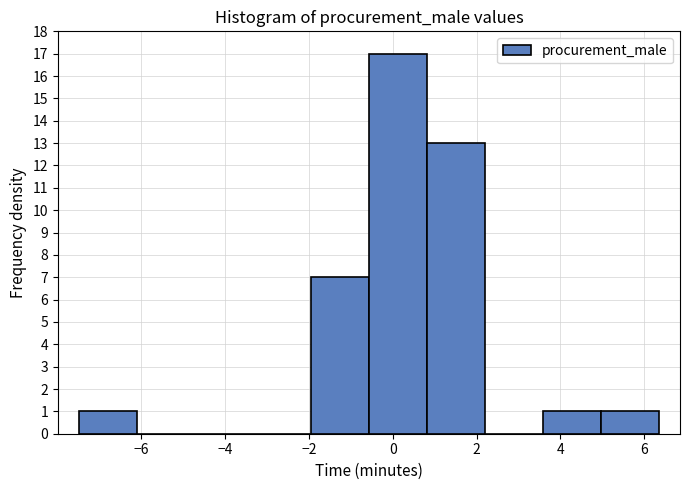

Reading left to right, transcribe this chart: for each bar, give the range it covers on the x-axis and its height. Neither the bar edges nor the heights are printed on the chart, so give them approximately, as read against the axes.

-7.4 to -6.2: 1
-6.2 to -4.8: 0
-4.8 to -3.4: 0
-3.4 to -2.0: 0
-2.0 to -0.6: 7
-0.6 to 0.8: 17
0.8 to 2.2: 13
2.2 to 3.6: 0
3.6 to 5.0: 1
5.0 to 6.4: 1